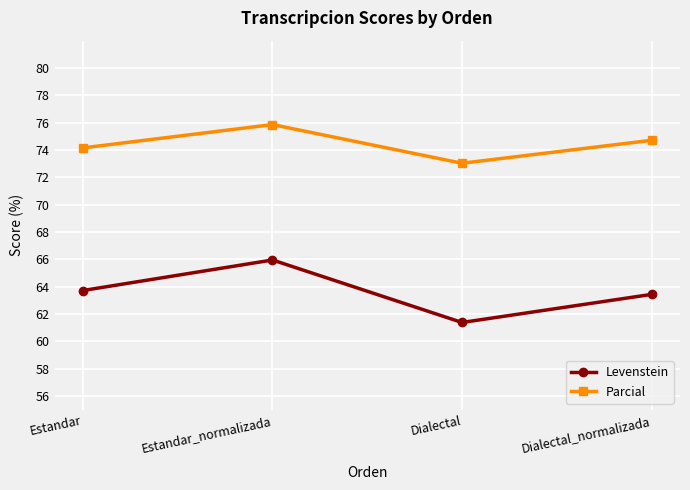

The value of Levenstein at Dialectal is 61.4. True or false?

True